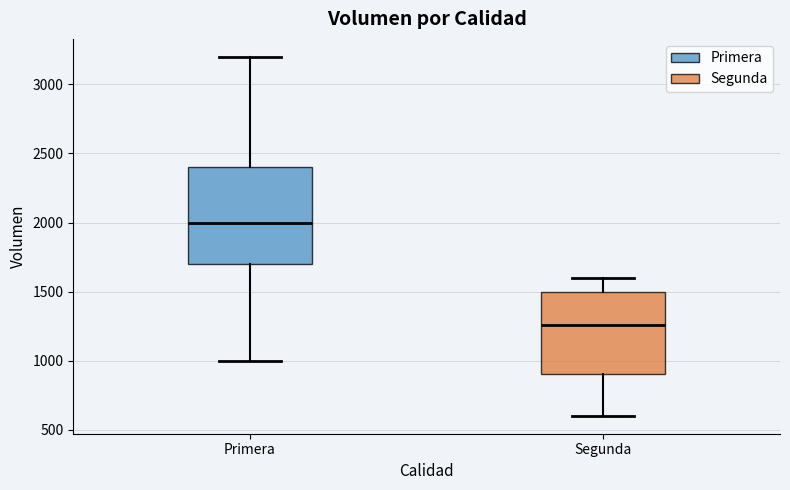

Reading left to right, transcribe this box plot: for each box, give where its median line is, the range the box spans, and where its two whiskers end, as read against the y-axis. The values are not printed on the chart, so give them approximately, as read against the axis.

Primera: median 2000, box 1700 to 2400, whiskers 1000 to 3200
Segunda: median 1250, box 900 to 1500, whiskers 600 to 1600